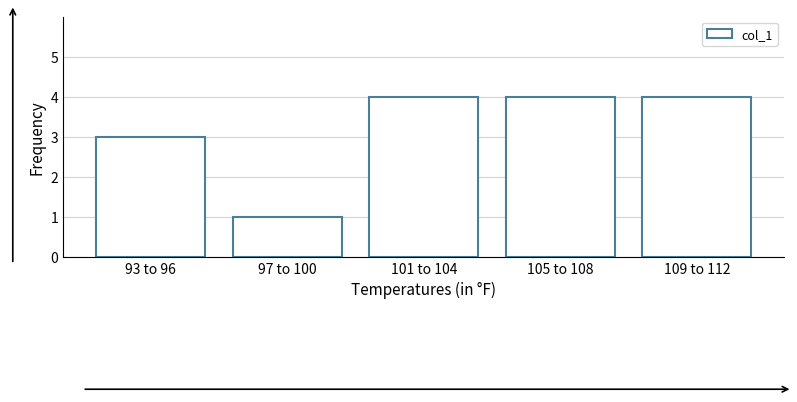

Reading left to right, transcribe all the data shown in this chart.

93 to 96=3	97 to 100=1	101 to 104=4	105 to 108=4	109 to 112=4